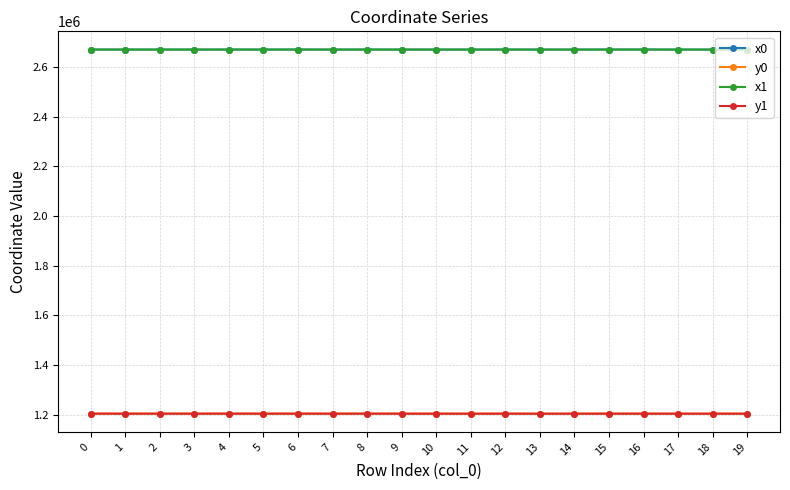

What is the difference between the second highest and minimum values in the x0 series?

136.4